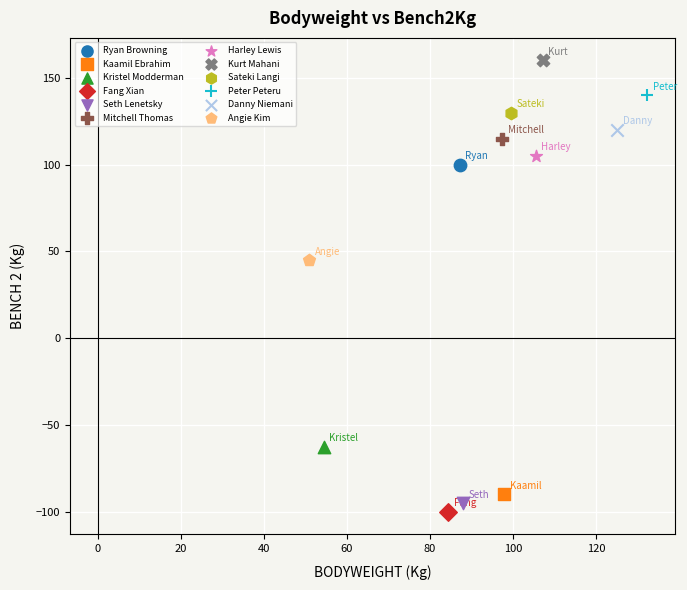

Which series reaches the maximum Y coordinate?

Kurt Mahani